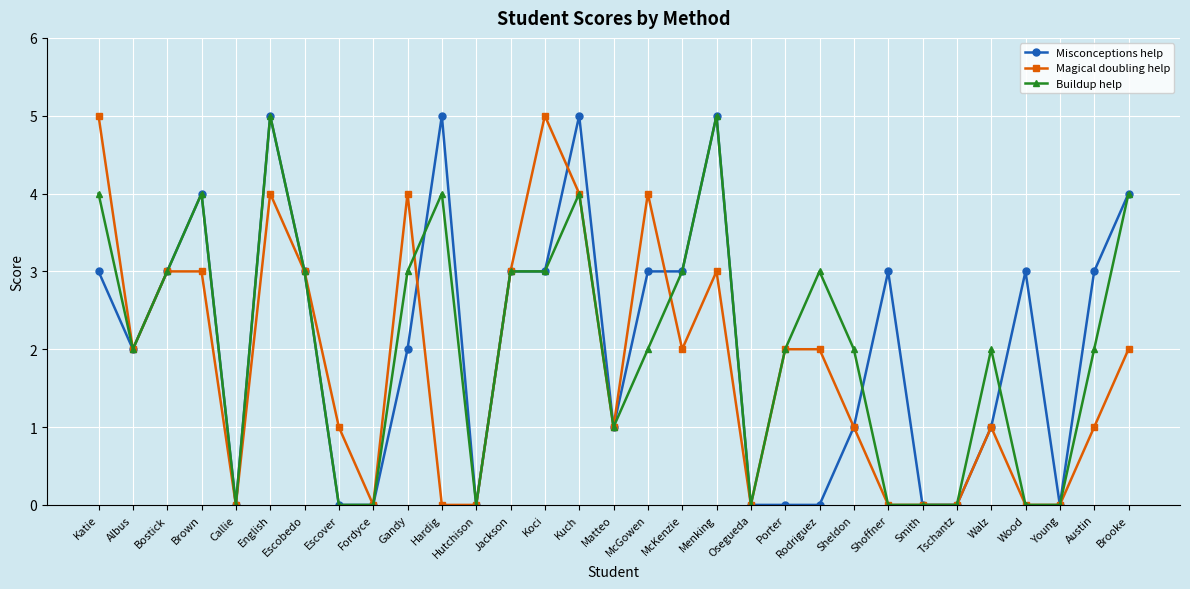

What is the spread (max minus min) of values at Porter?

2